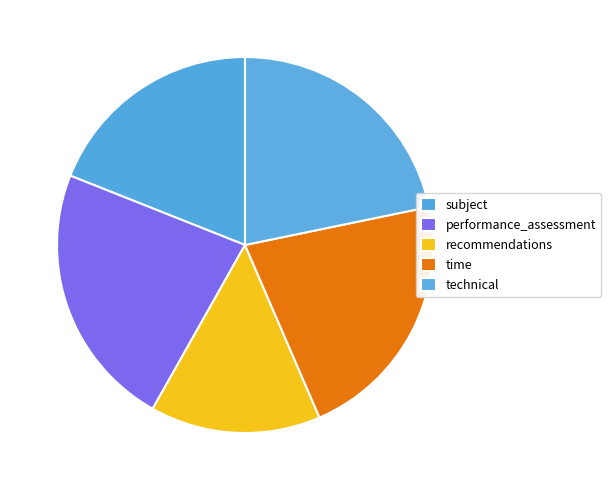

What is the change in value from subject to time?

+0.1